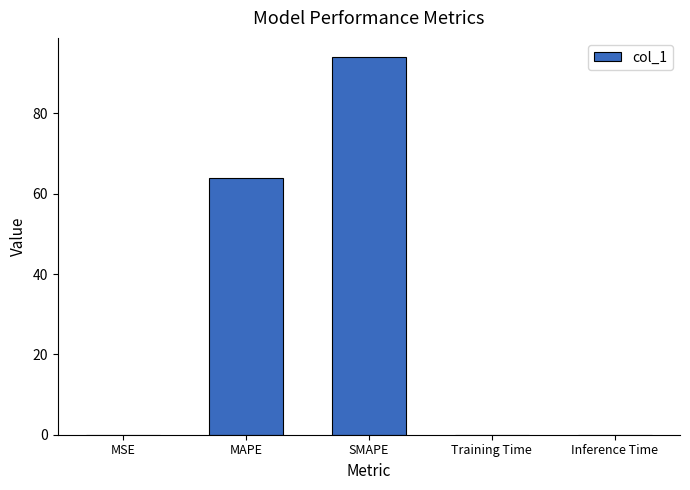

At which label is the value closest to 47?

MAPE